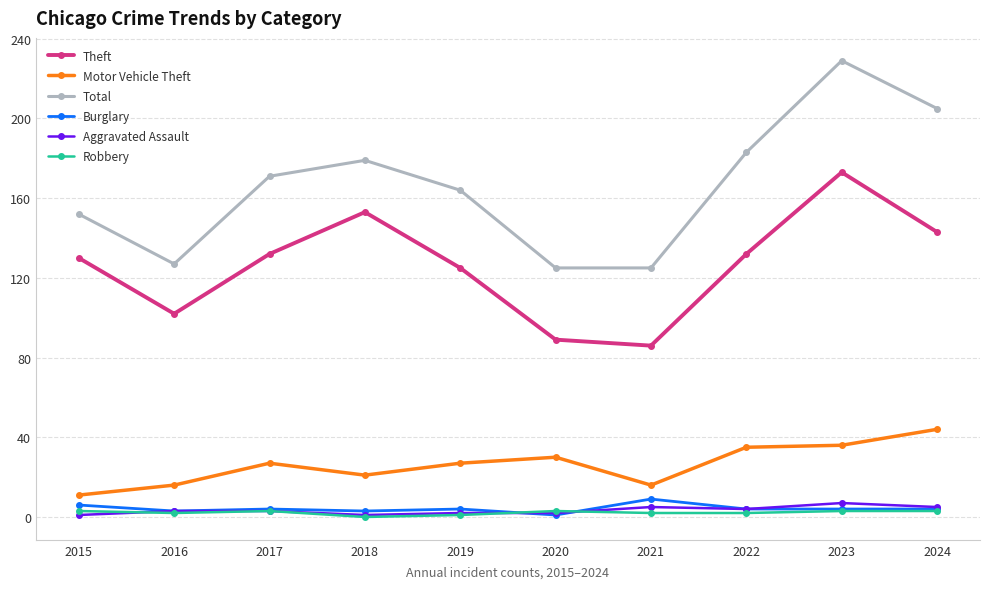

Between 2020 and 2021, which series saw the biggest shift?

Motor Vehicle Theft